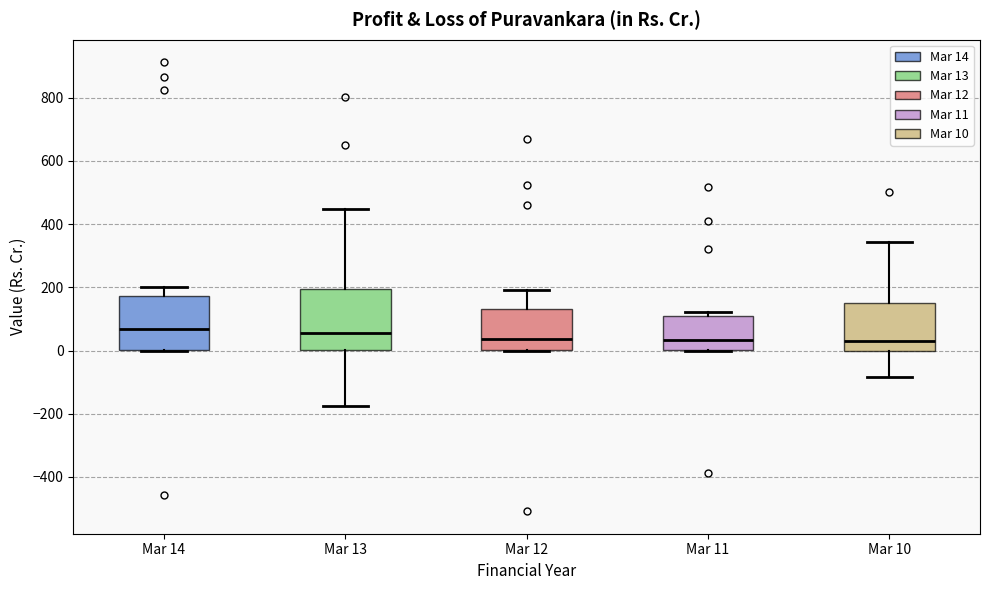

Comparing the boxes themselves (not the whiskers), which one is the tallest?

Mar 13